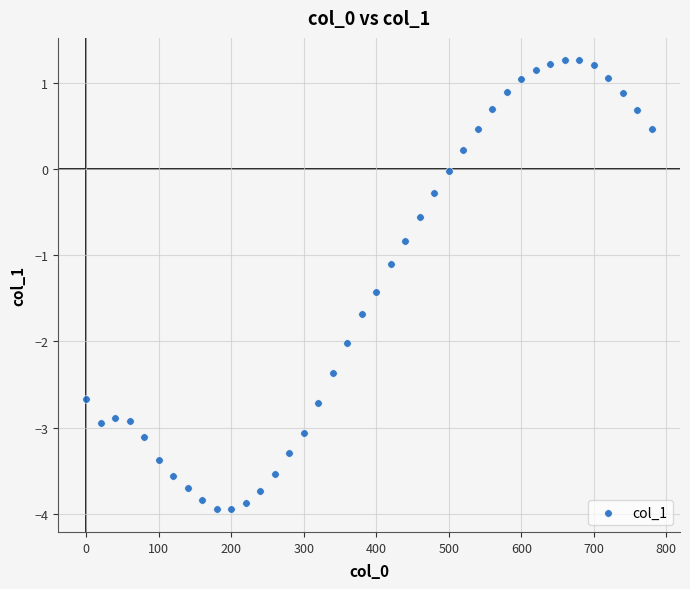

What is the range of X values (max minus min)?

780.0